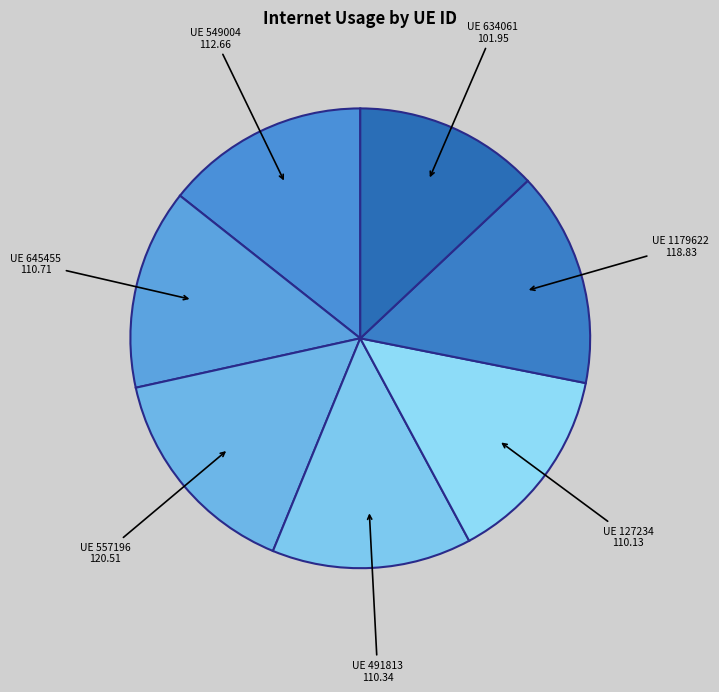

Which slice is the smallest?

UE 634061